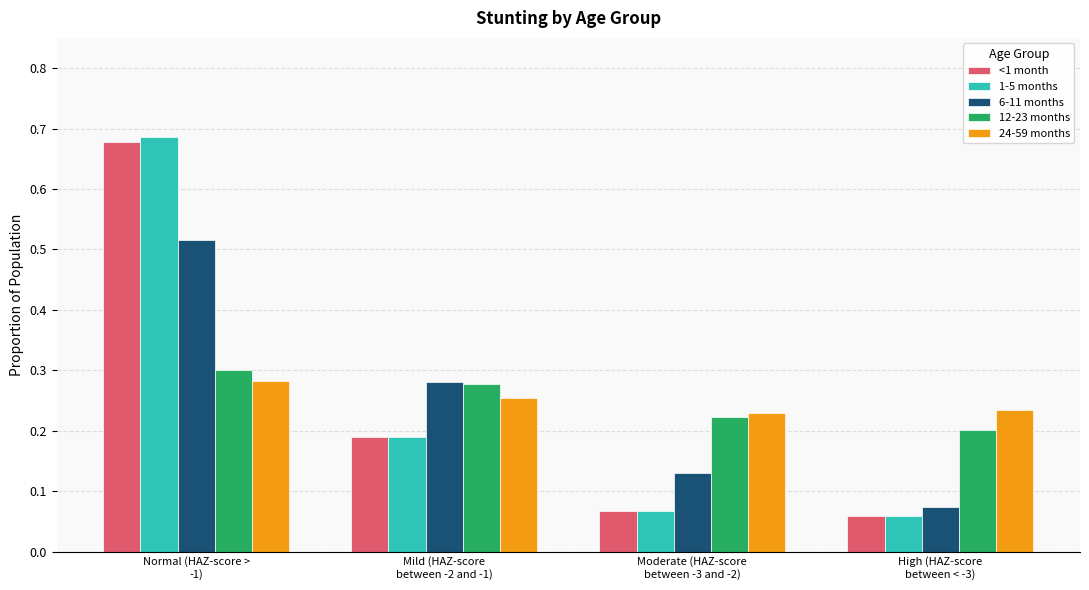

At how many categories does at least one series exceed 0?

4